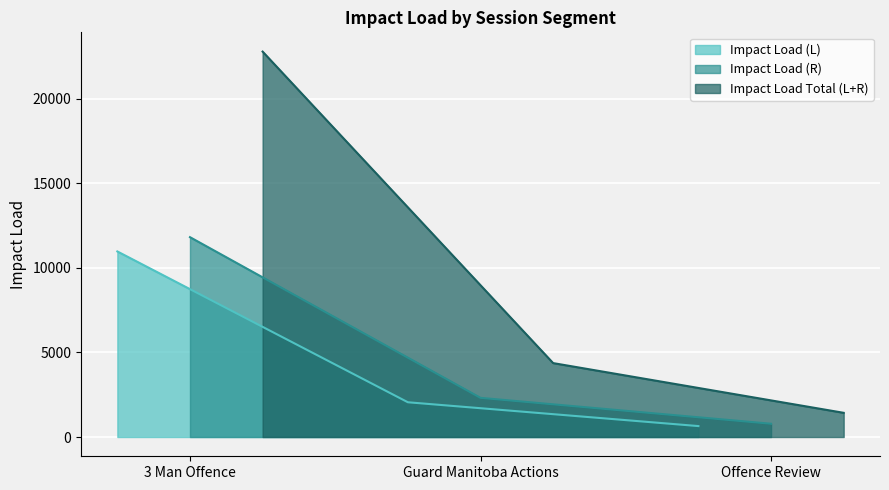

Which series has the widest spread of values?

Impact Load Total (L+R)